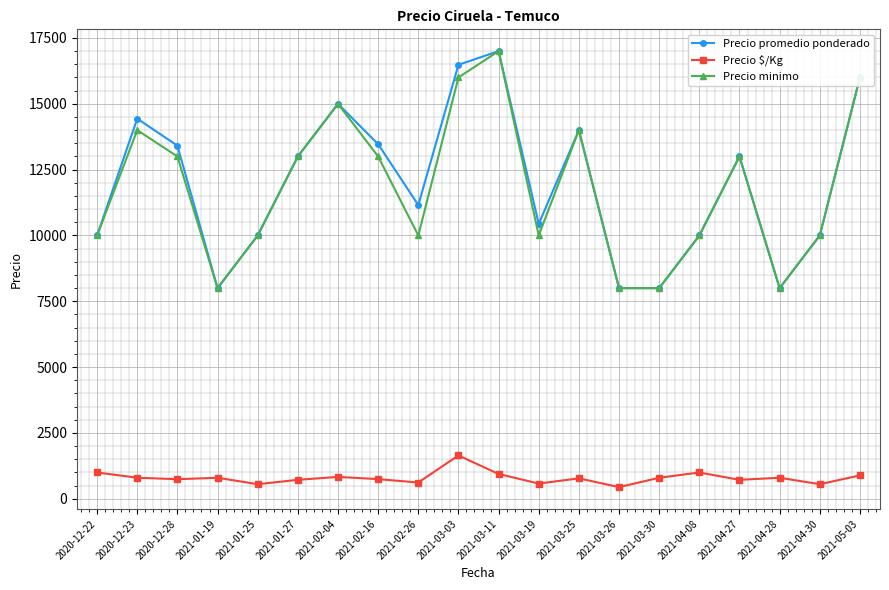

The value of Precio minimo at 2020-12-23 is 18687. True or false?

False